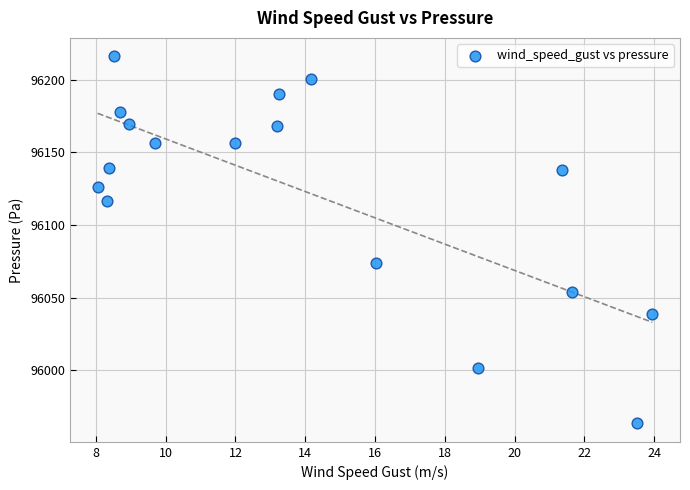

What is the range of X values (max minus min)?

15.9